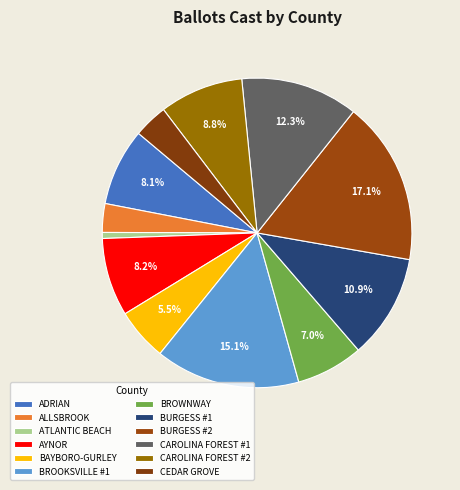

Which slice is the largest?

BURGESS #2